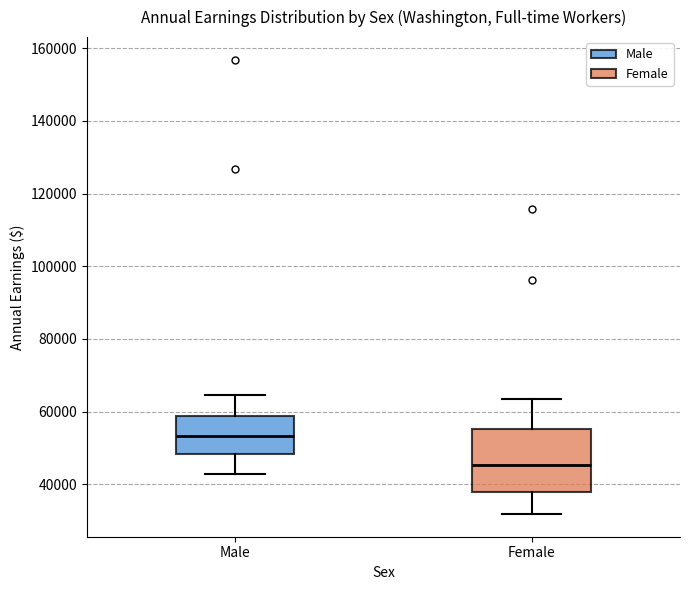

Reading left to right, read every box against the y-axis: the position of its median line, the range the box covers, and the ends of its whiskers. The values are not printed on the chart, so give them approximately, as read against the axis.

Male: median 54000, box 48000 to 58000, whiskers 42000 to 64000
Female: median 46000, box 38000 to 56000, whiskers 32000 to 64000